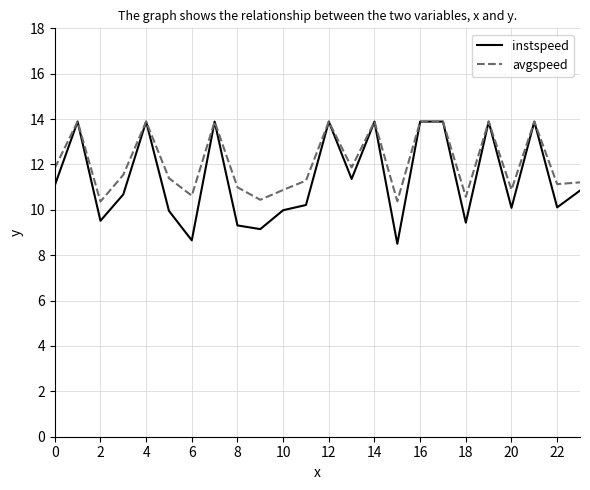

What is the maximum value for avgspeed?

13.9